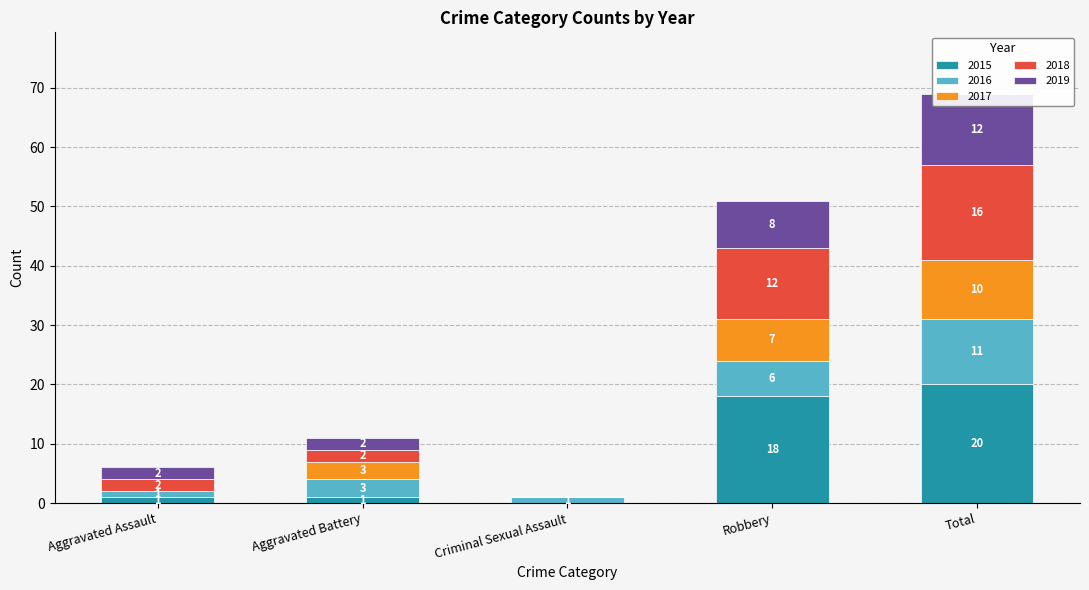

What is the approximate value of 2019 at Total, to the nearest 5?

10